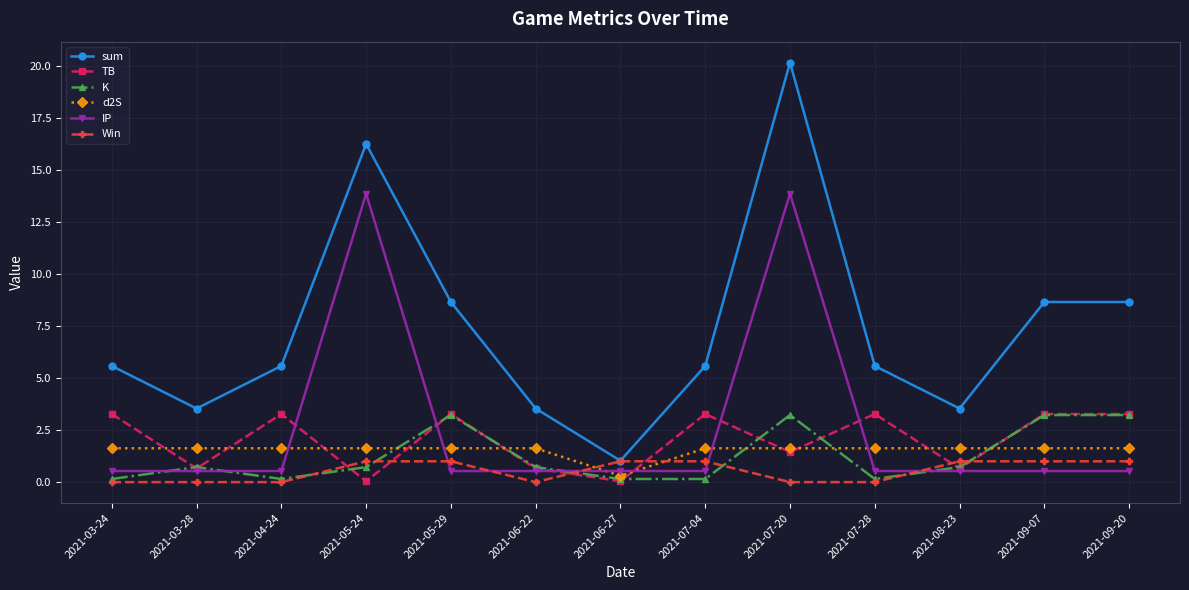

Which series has the largest range (max minus min)?

sum